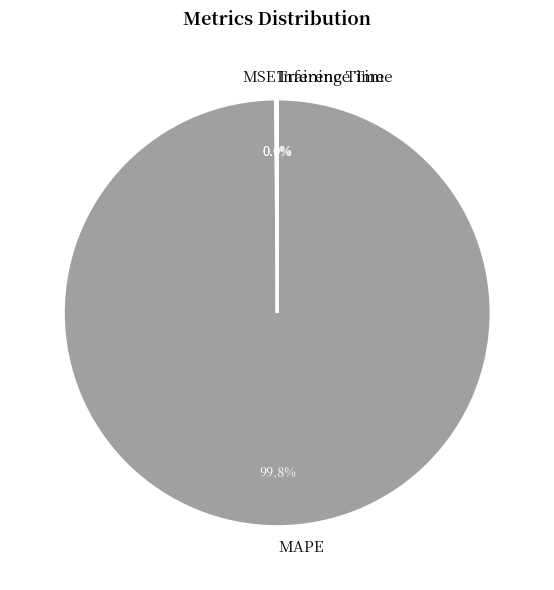

Is MAPE the majority of the pie?

Yes